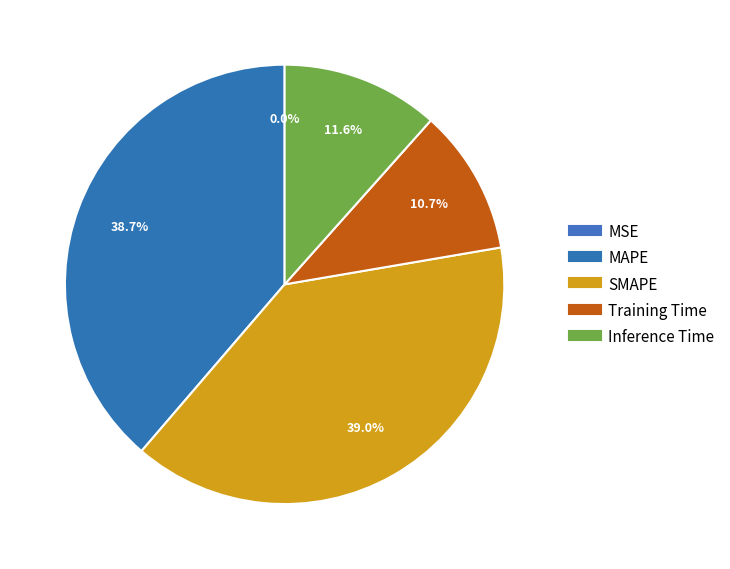

To the nearest percent, what portion does Training Time represent?

11%